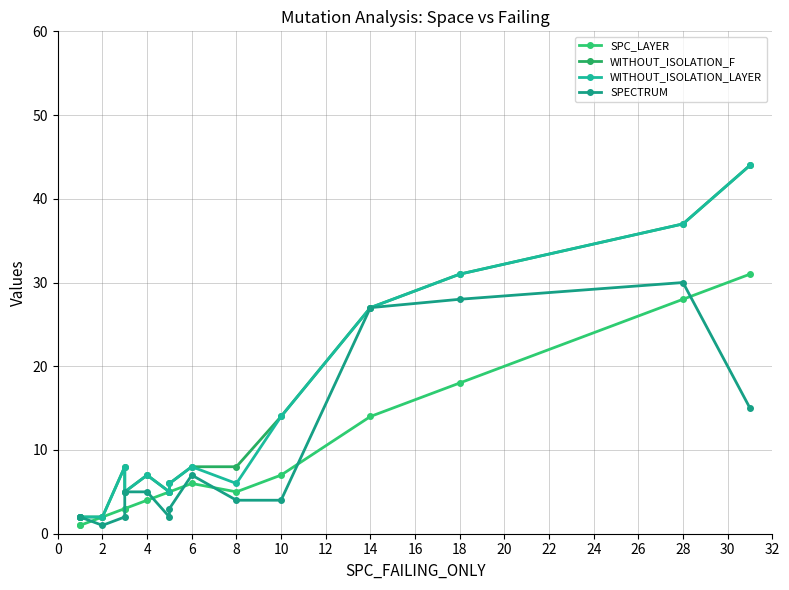

What is the total value across all series at 28?

132